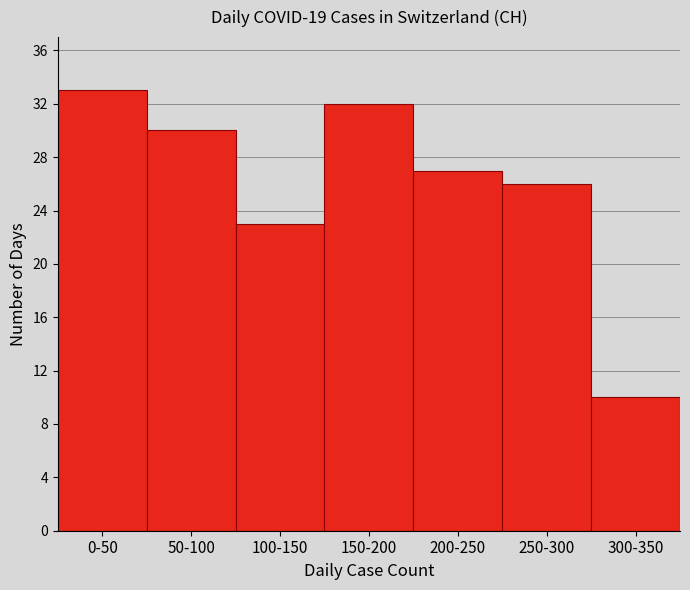

Reading left to right, transcribe all the data shown in this chart.

0-50=33	50-100=30	100-150=23	150-200=32	200-250=27	250-300=26	300-350=10